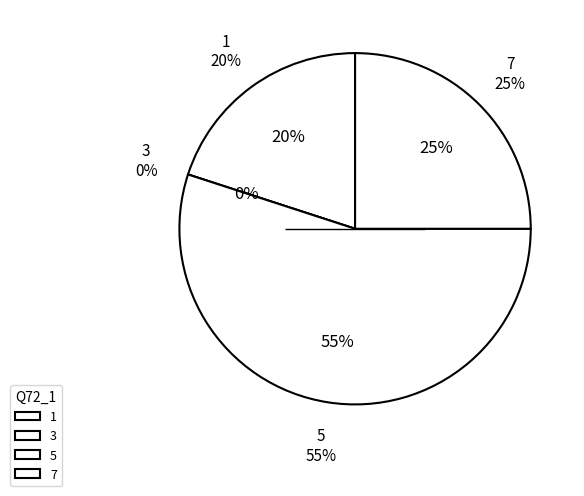

What is the majority slice?

5